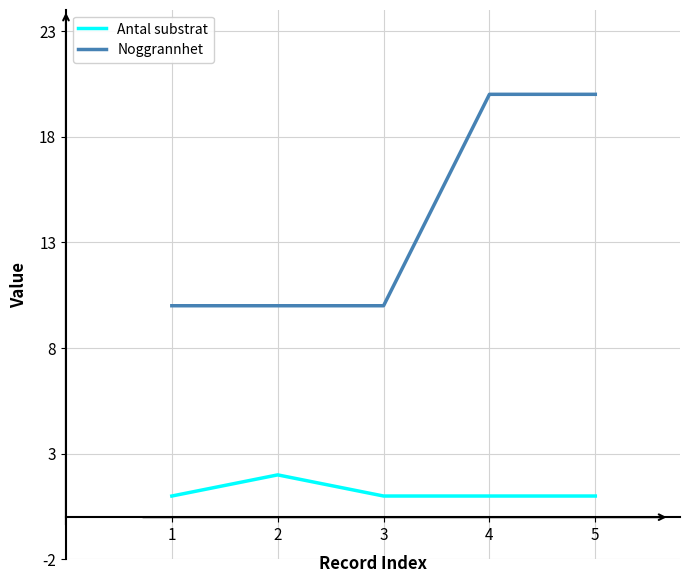

True or false: Antal substrat and Noggrannhet cross at least once.

False